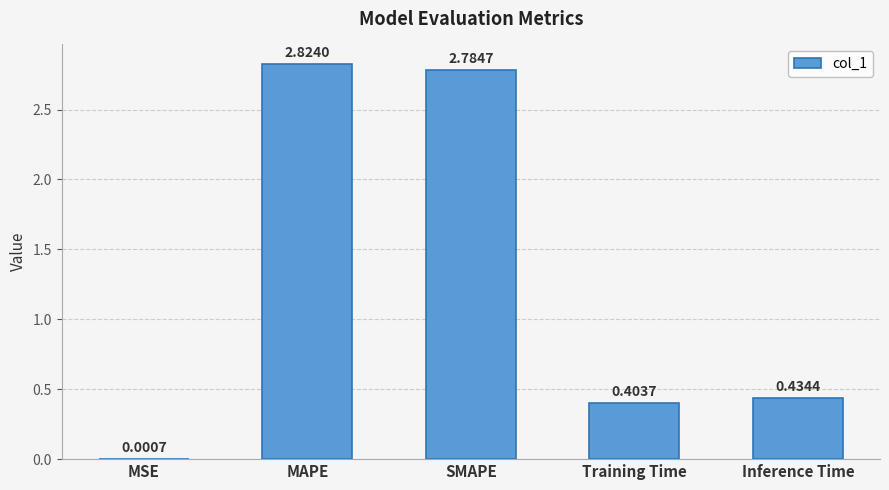

At which category does the chart reach its peak across all series?

MAPE